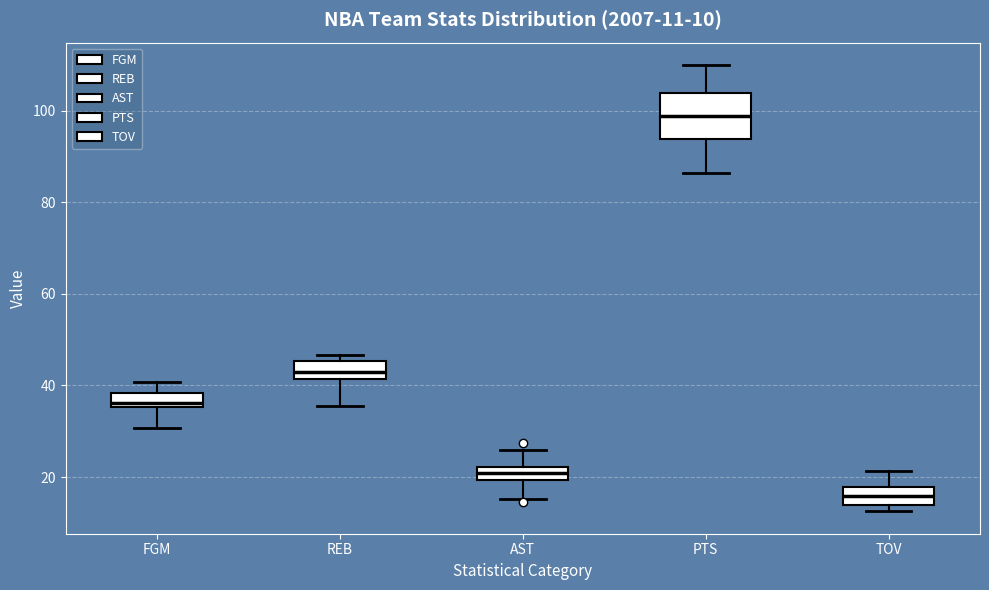

Which box is the tallest, from its lower edge to its upper edge?

PTS